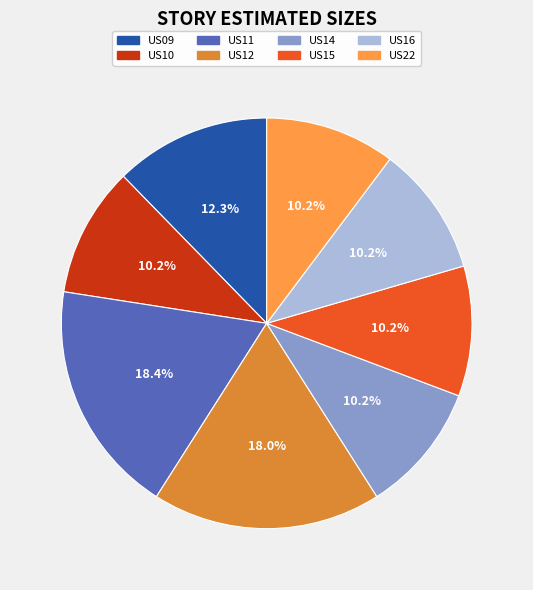

Count the number of slices in the pie.

8